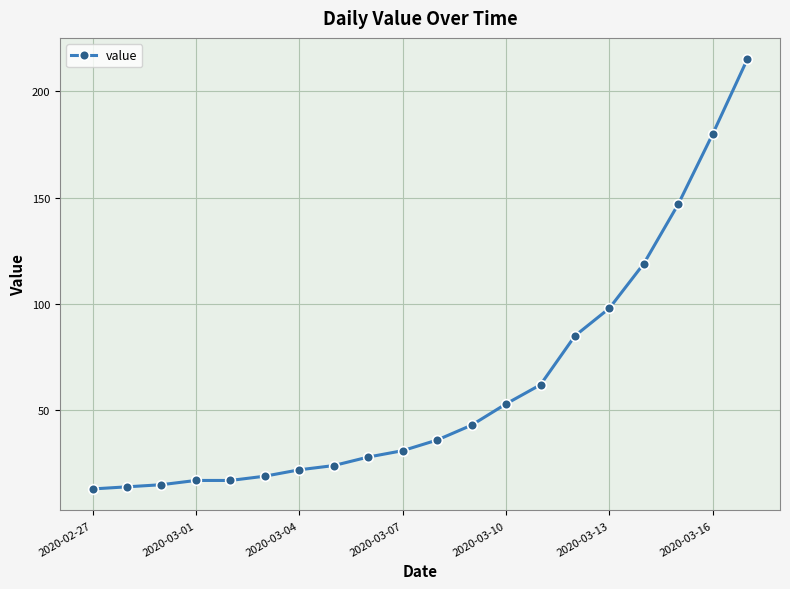

What is the smallest value displayed?

13